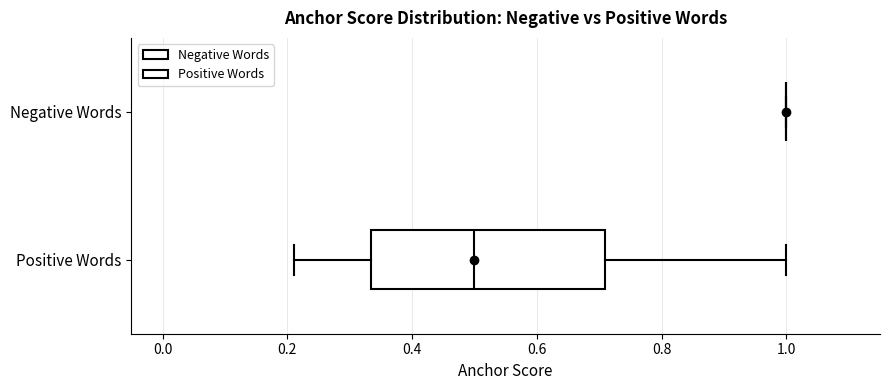

Where does the left whisker of the box for Positive Words end on the x-axis? The values are not printed on the chart, so give them approximately, as read against the axis.

0.22